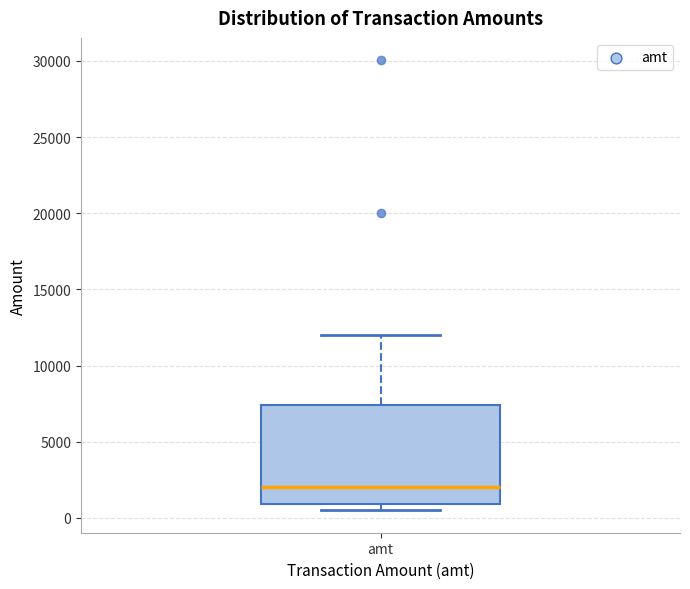

Read this box plot against the y-axis: the position of the median line, the range covered by the box, and the ends of both whiskers. The values are not printed on the chart, so give them approximately, as read against the axis.

median 2000, box 1000 to 7500, whiskers 500 to 12000